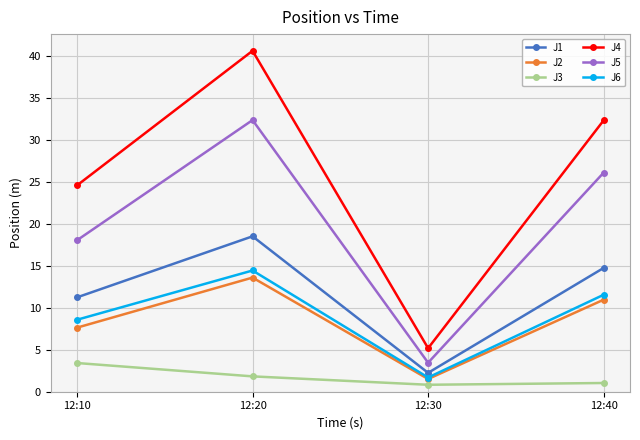

Rank the series at 12:20 from highest to lowest value.

J4, J5, J1, J6, J2, J3